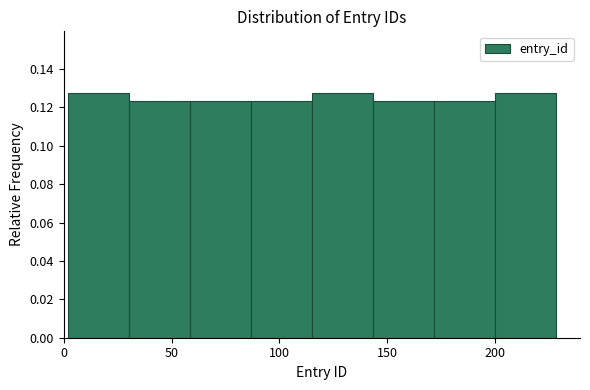

What is the height of the bar covering 60 to 85 on the x-axis? Neither the bar edges nor the heights are printed on the chart, so give them approximately, as read against the axes.

0.124